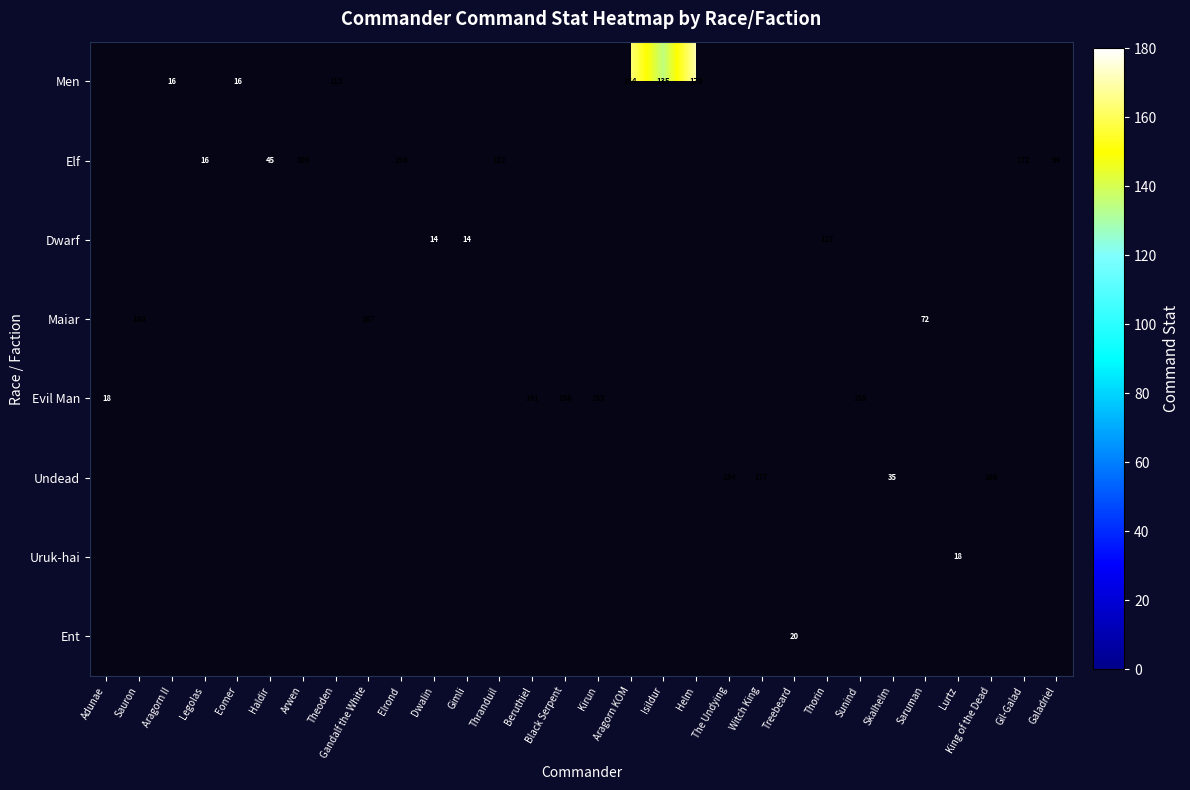

Count the number of categories in the chart.

30